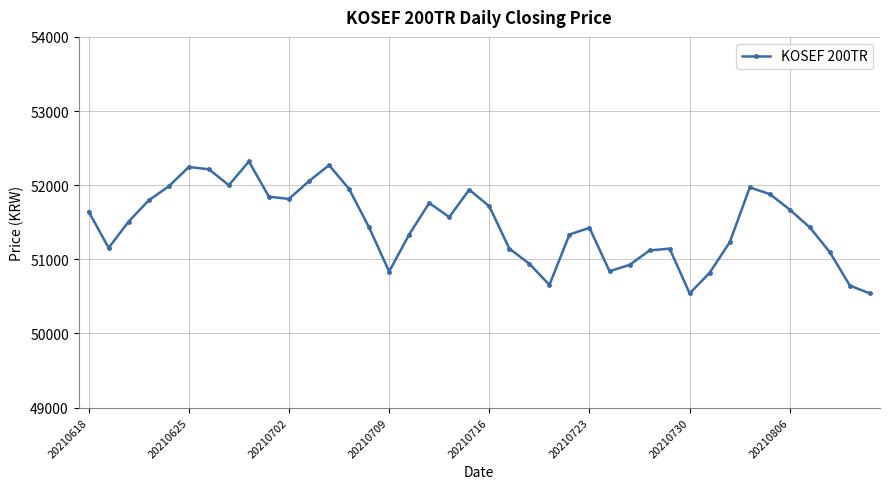

How many distinct data groups are displayed?

1